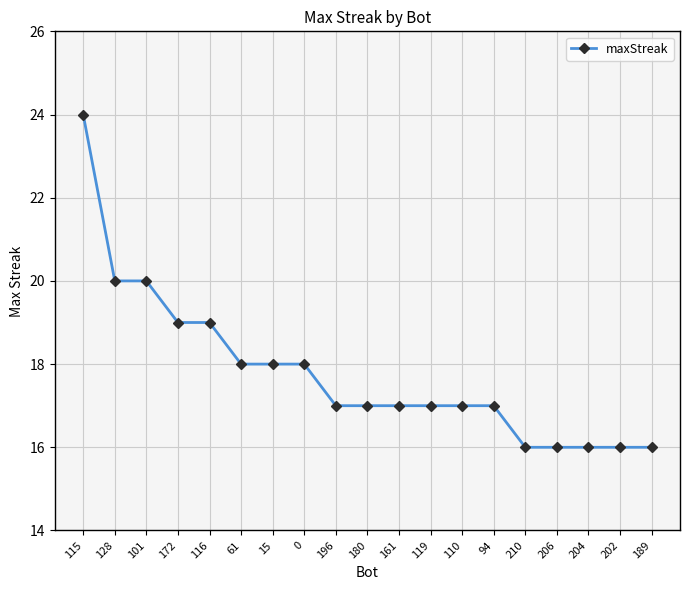

How many categories are shown in the chart?

19